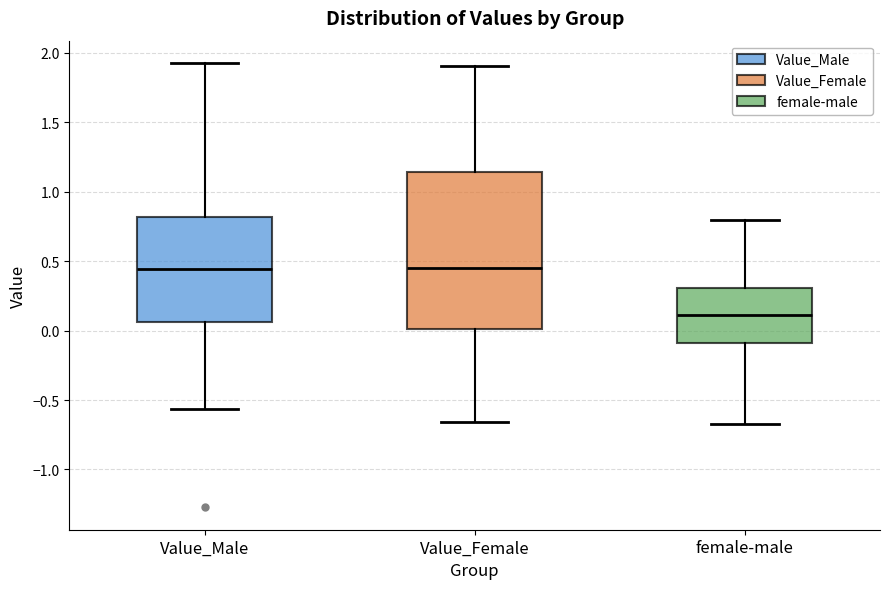

Which box is the tallest, from its lower edge to its upper edge?

Value_Female